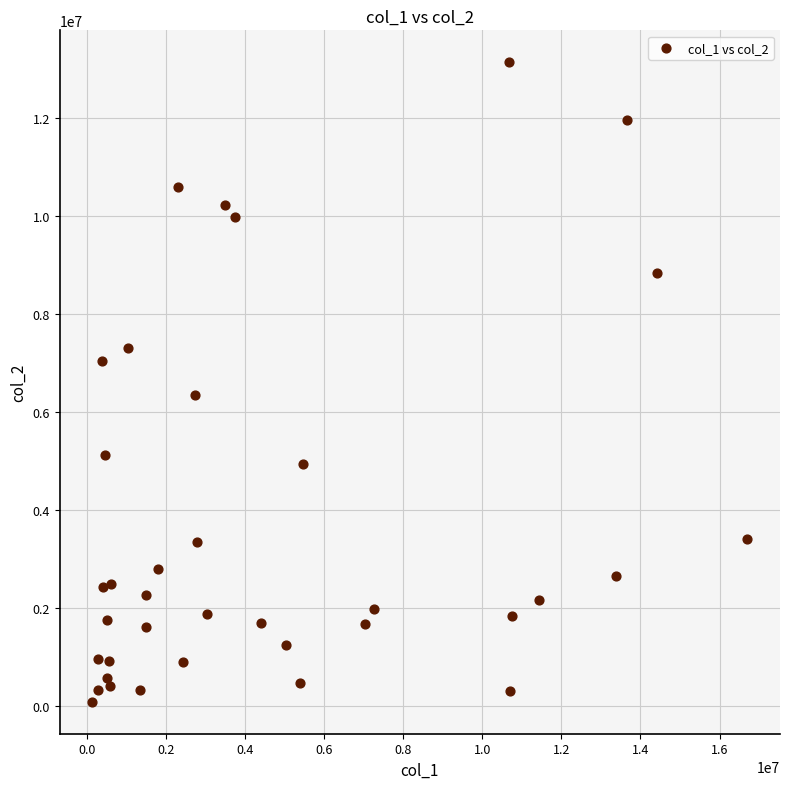

What Y value in the scatter plot is closest to 6615000?

6355000